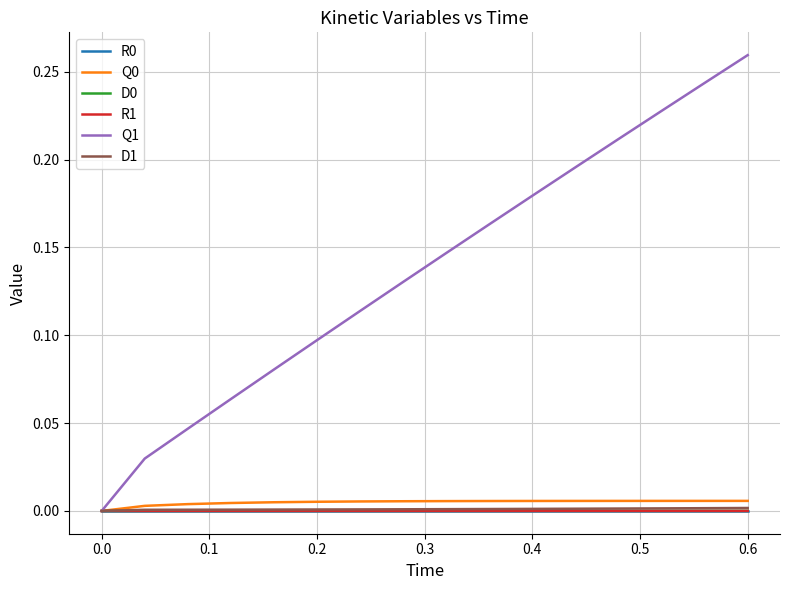

Is this an area chart (filled region under the line)?

No